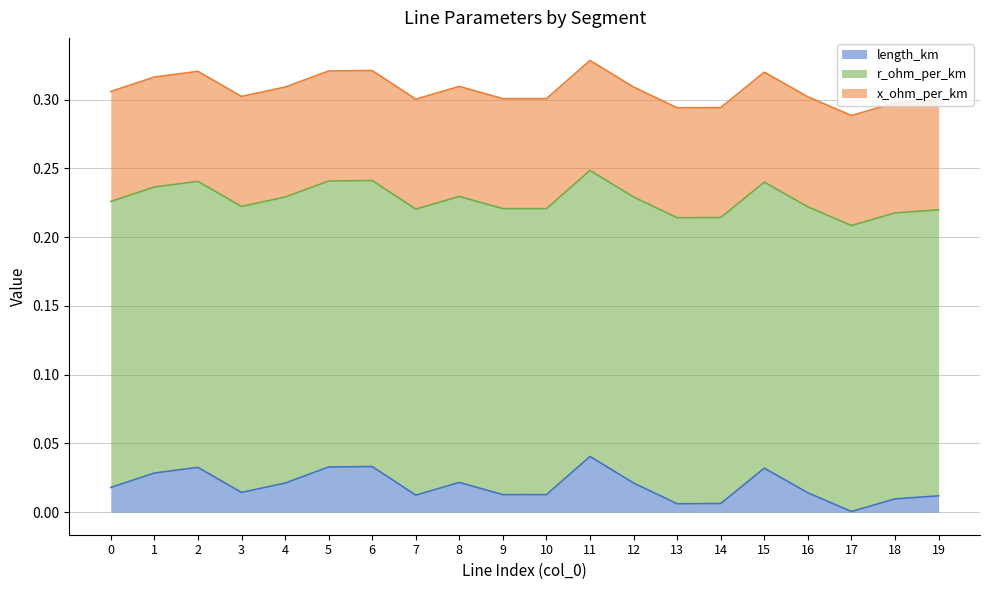

What is the total value across all series at 9?

0.3